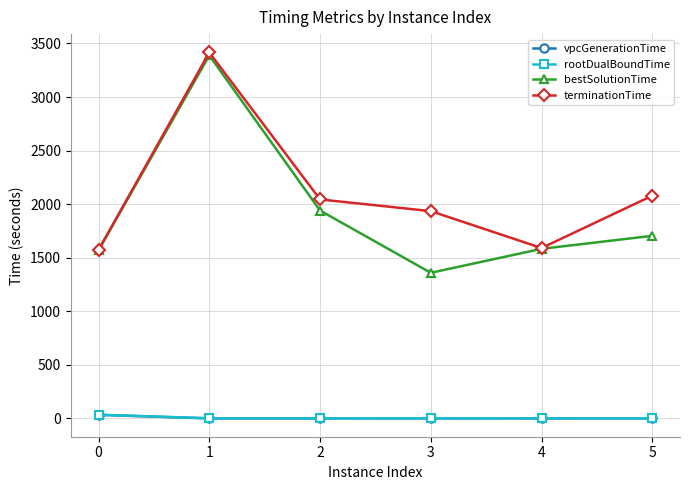

What value does the rootDualBoundTime series have at 5?

1.5